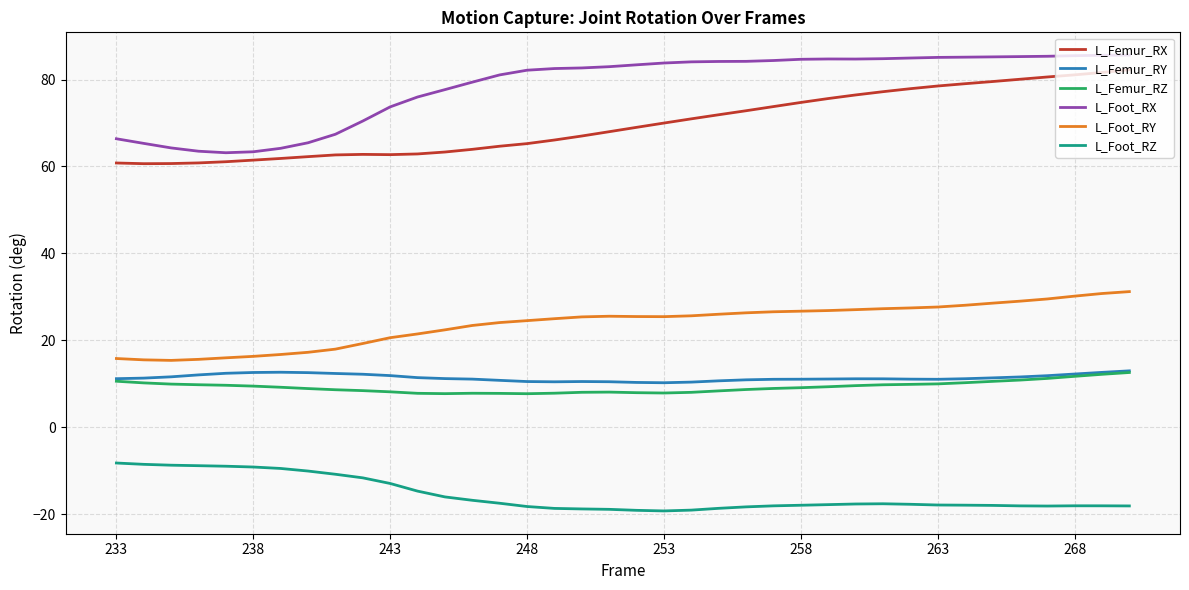

True or false: L_Foot_RY and L_Foot_RX cross at least once.

False